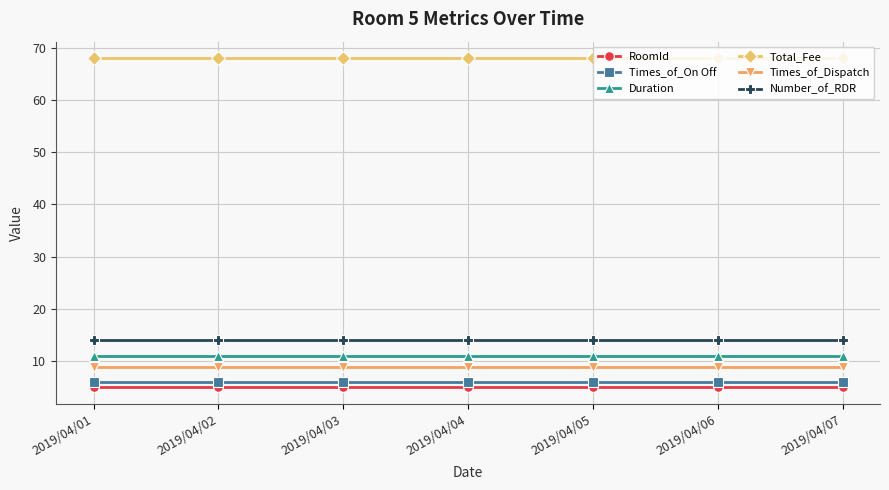

List the series in order of their peak value, lowest first.

RoomId, Times_of_On Off, Times_of_Dispatch, Duration, Number_of_RDR, Total_Fee